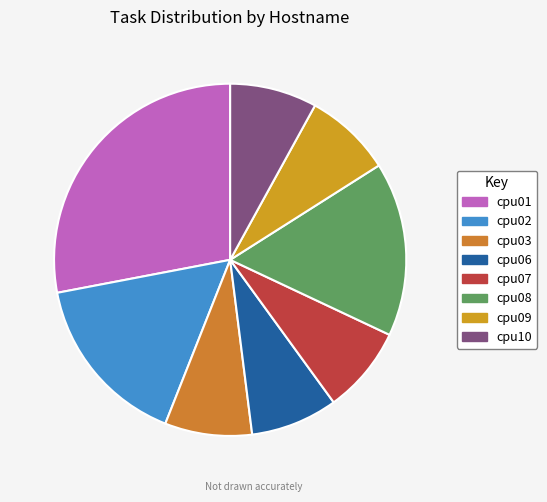

Which category has the biggest portion of the pie?

cpu01